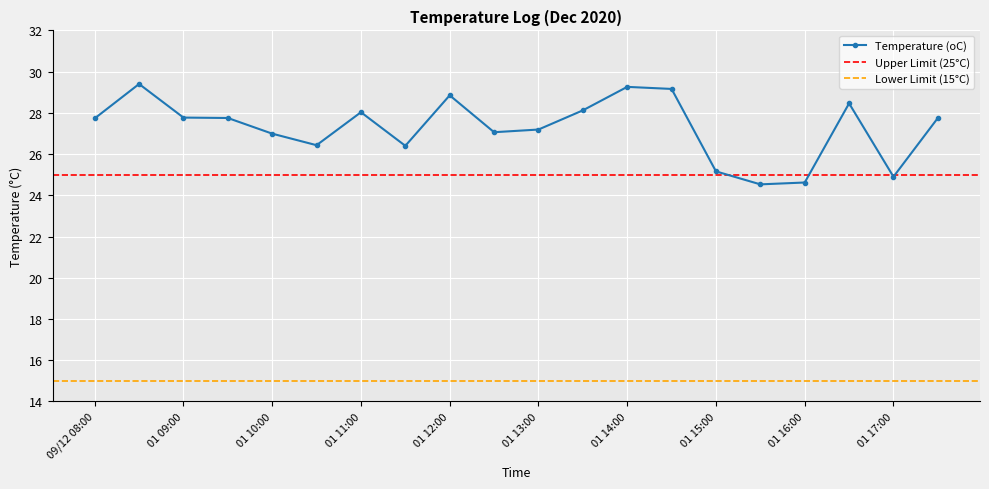

True or false: the data shows 44.7 at 01 09:30.

False